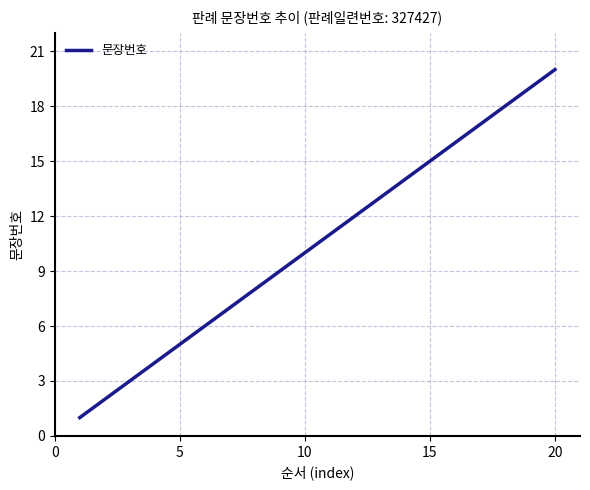

What is the difference between the maximum and minimum values?

19